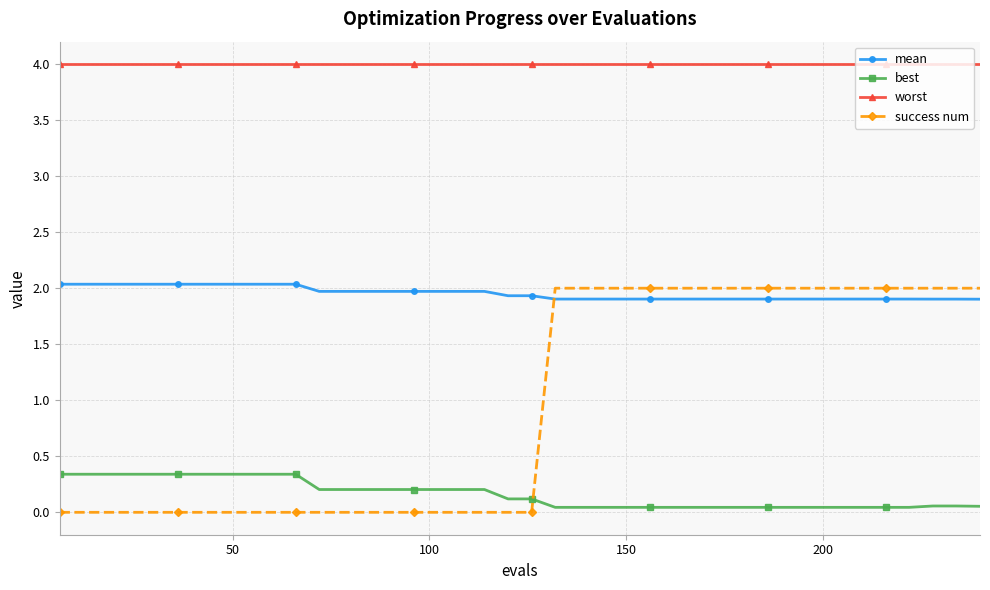

How many intersections are there between success num and mean?

1